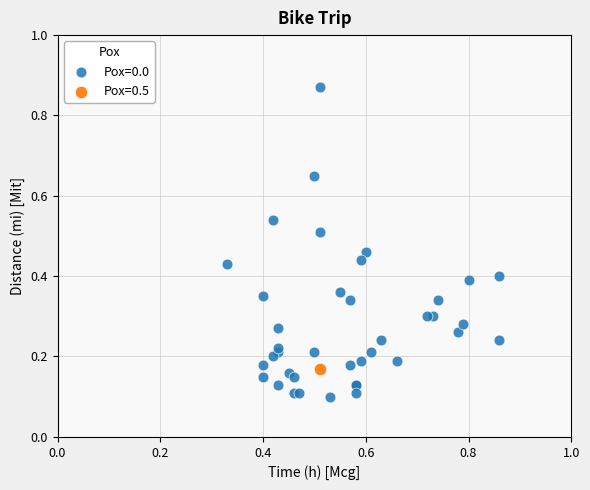

Which series contains the highest Y value?

Pox=0.0